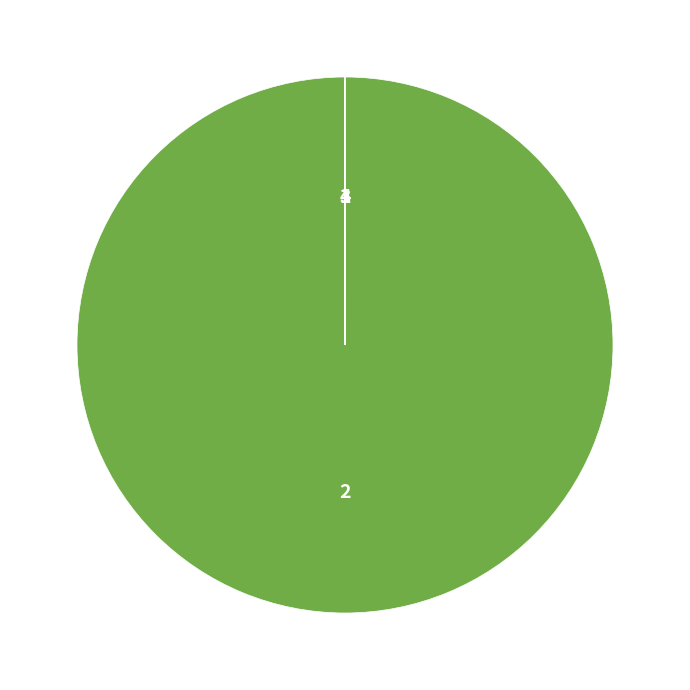

Is there a majority slice in this chart?

Yes